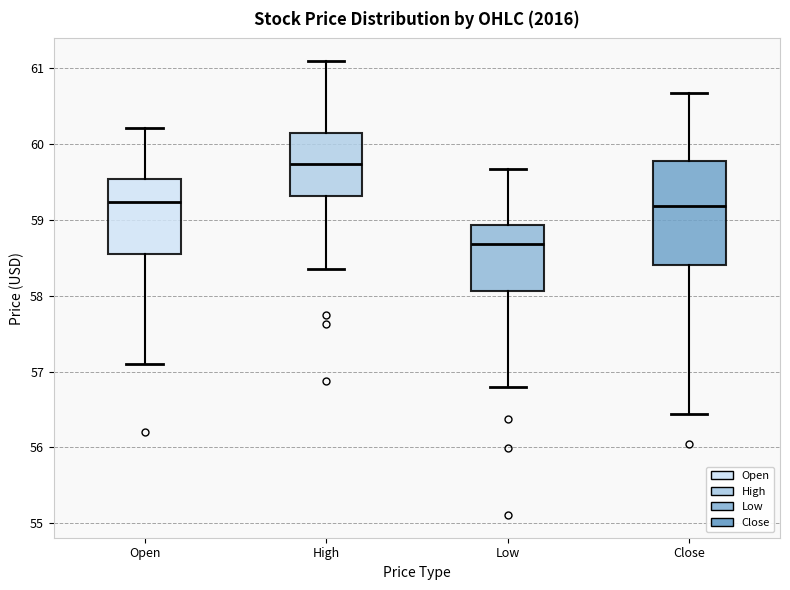

Which box has the highest median line?

High